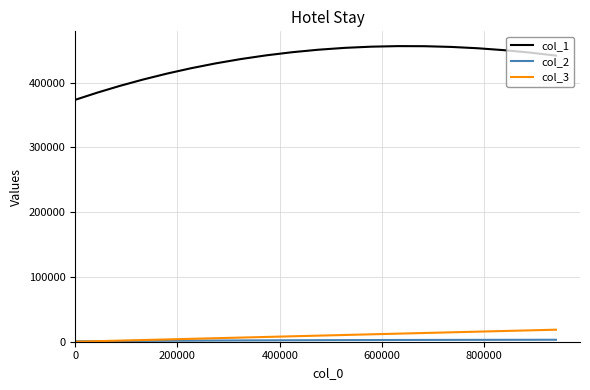

True or false: col_1 and col_3 intersect in this chart.

False